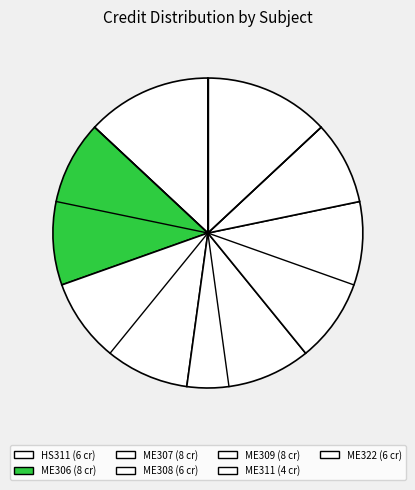

To the nearest percent, what percentage of the pie is ME306?

17%